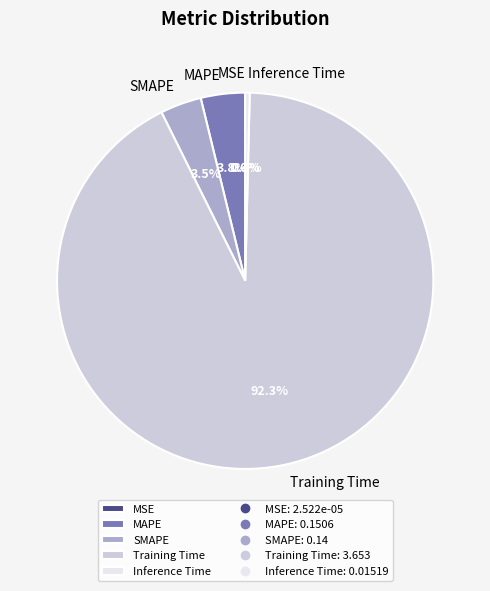

Which slice is the largest?

Training Time